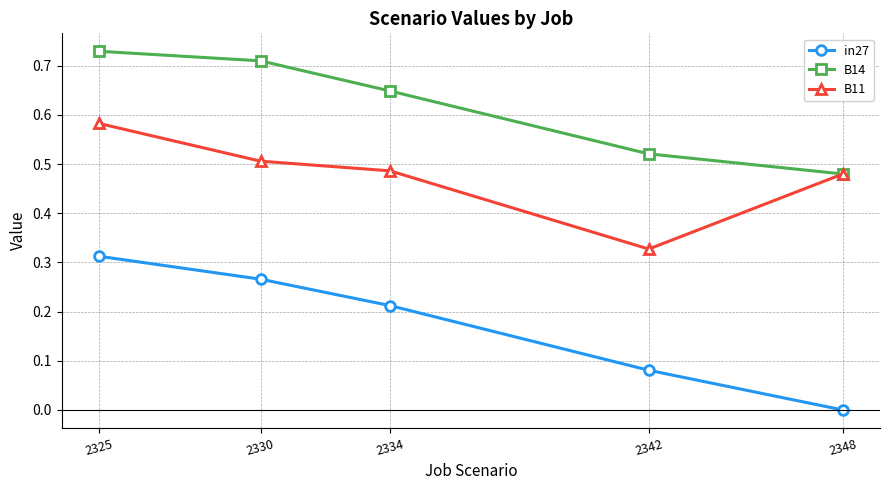

At which label does B14 reach its peak?

2325